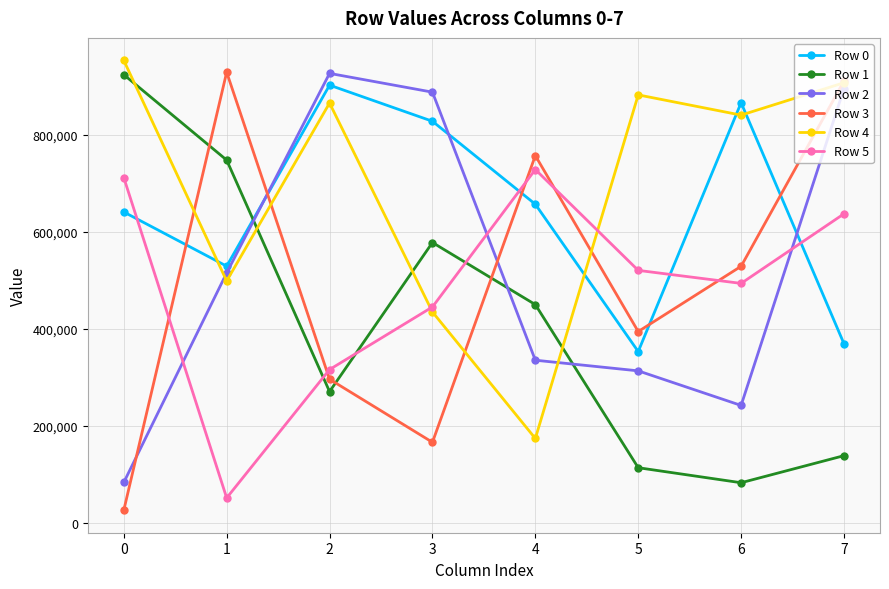

What are all the series names shown in the legend?

Row 0, Row 1, Row 2, Row 3, Row 4, Row 5